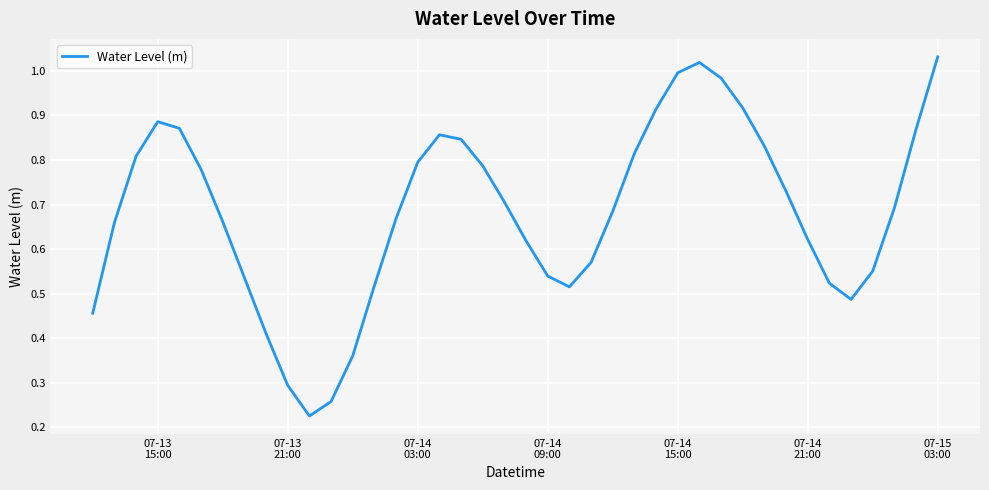

What is the sum of all values?

27.3